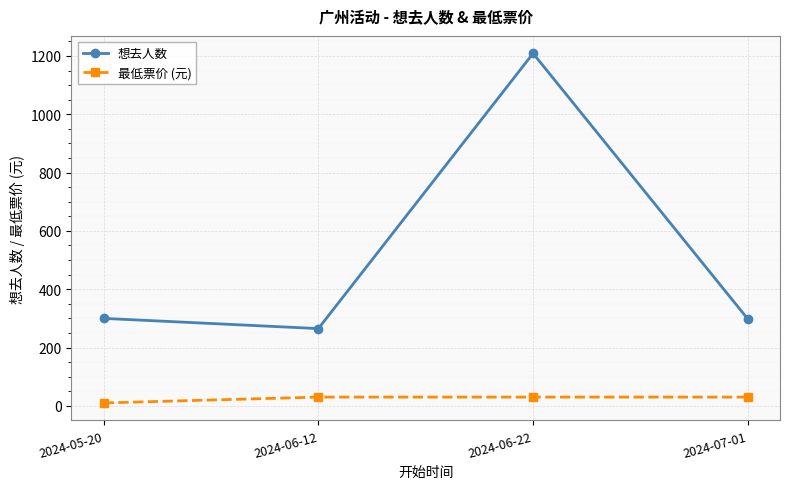

What is the difference between the highest and lowest values at 2024-06-12?

235